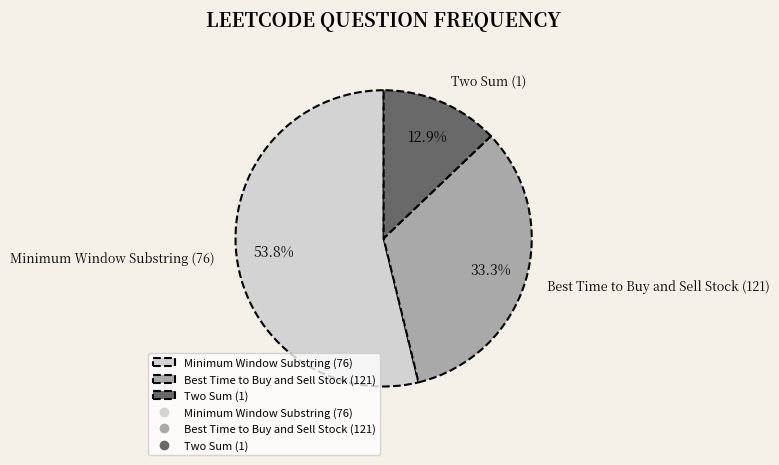

Count the number of slices in the pie.

3